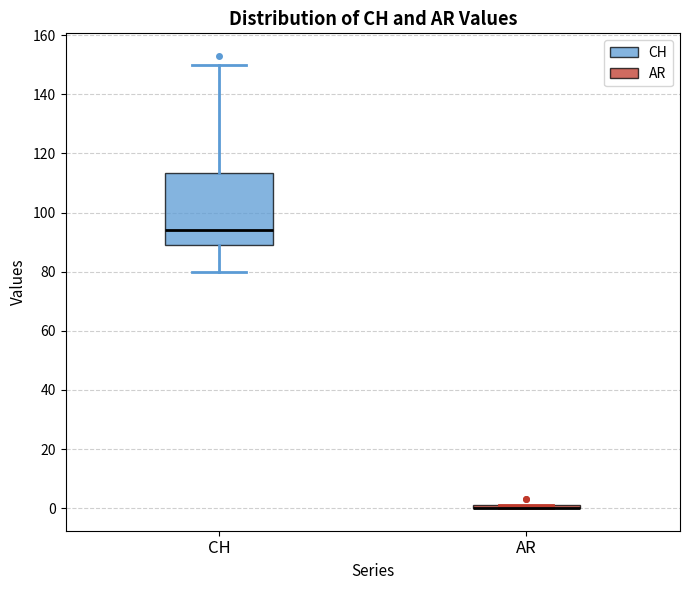

Reading left to right, transcribe this box plot: for each box, give where its median line is, the range the box spans, and where its two whiskers end, as read against the y-axis. The values are not printed on the chart, so give them approximately, as read against the axis.

CH: median 94, box 90 to 114, whiskers 80 to 150
AR: box collapsed to a line at 0, whiskers 0 to 2